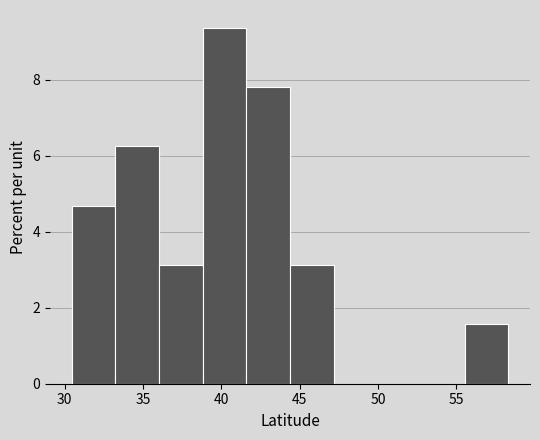

Reading left to right, transcribe this chart: for each bar, give the range it covers on the x-axis and its height. Neither the bar edges nor the heights are printed on the chart, so give them approximately, as read against the axes.

30.5 to 33.0: 4.6
33.0 to 36.0: 6.2
36.0 to 39.0: 3.2
39.0 to 41.5: 9.4
41.5 to 44.5: 7.8
44.5 to 47.0: 3.2
47.0 to 50.0: 0
50.0 to 52.5: 0
52.5 to 55.5: 0
55.5 to 58.5: 1.6